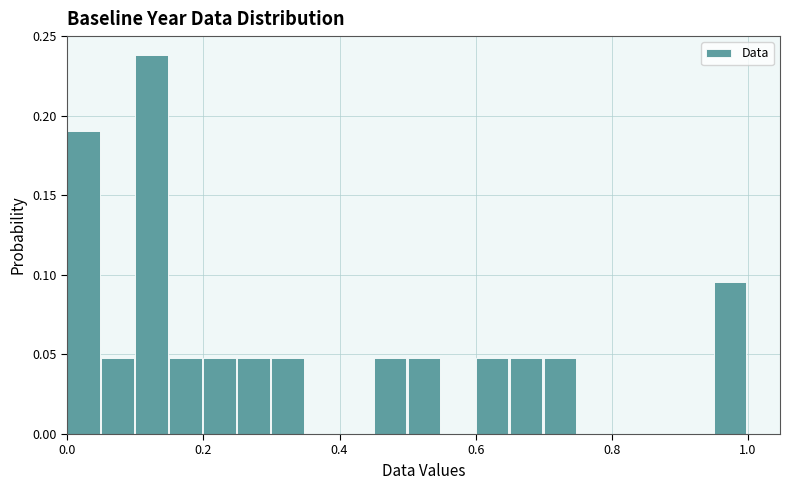

Read against the x-axis, roughly where is the centre of the tallest bar?

0.12